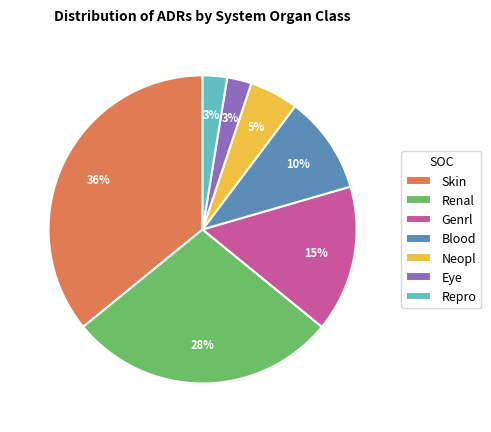

True or false: Genrl accounts for 15% of the total.

True